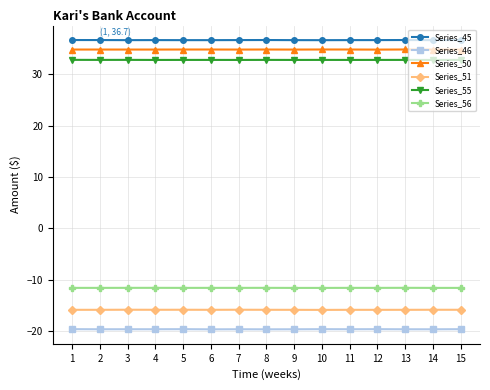

How many lines are shown in the chart?

6